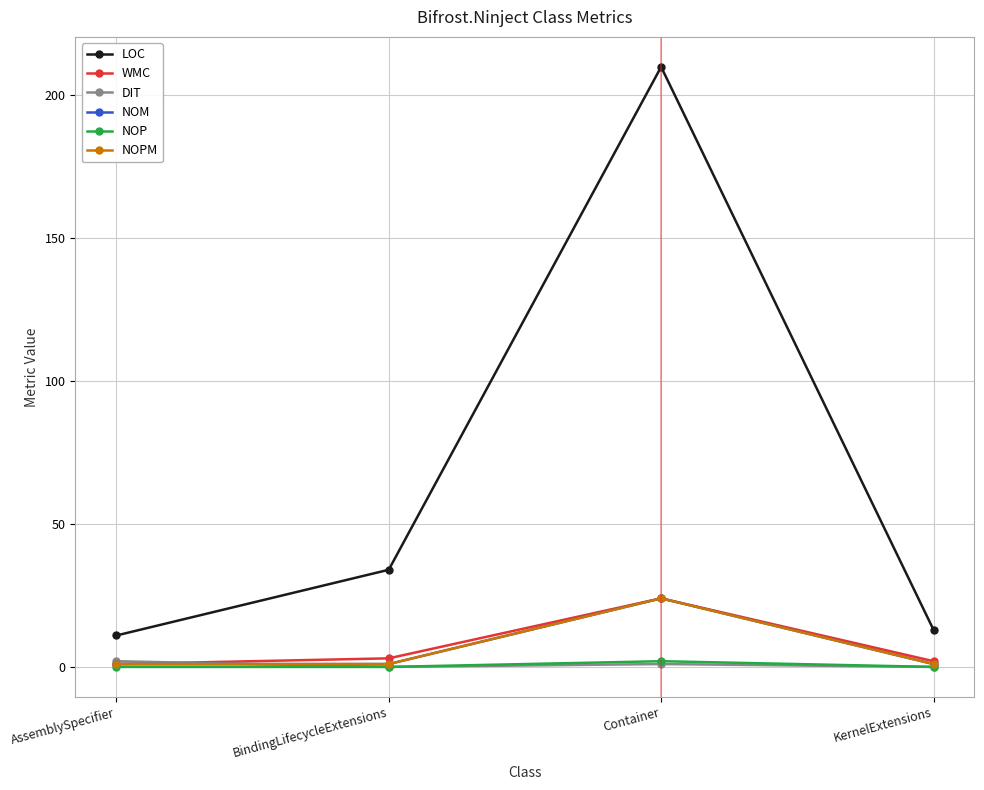

What are all the series names shown in the legend?

LOC, WMC, DIT, NOM, NOP, NOPM